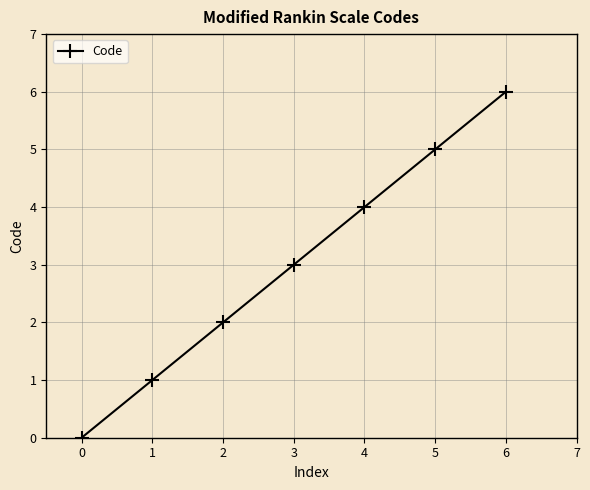

What is the sum of all values?

21